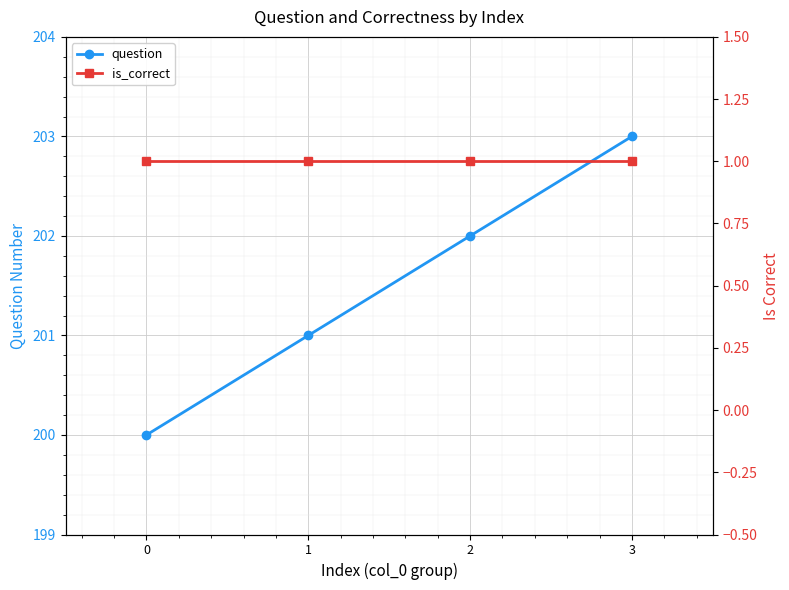

Does the chart display data point markers on the line(s)?

Yes